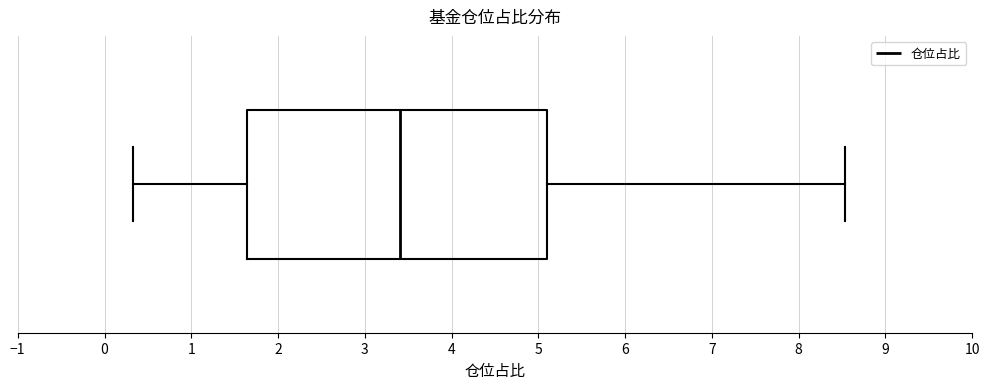

Transcribe this box plot: give where the median line is, the range the box spans, and where the two whiskers end, as read against the x-axis. The values are not printed on the chart, so give them approximately, as read against the axis.

median 3.4, box 1.6 to 5.1, whiskers 0.3 to 8.5